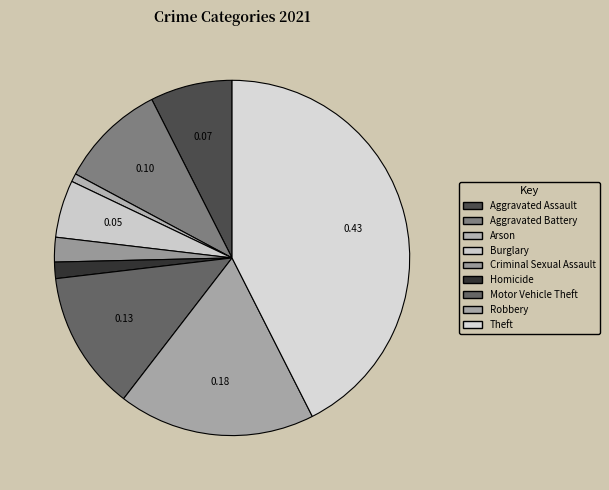

Count the number of slices in the pie.

9